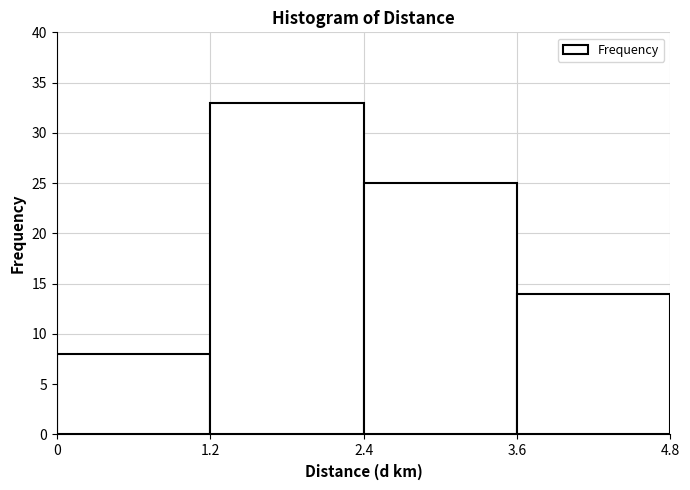

Reading left to right, list every bar in this chart as the range it spans on the x-axis followed by its height. The values are not printed on the chart, so give them approximately, as read against the axis.

0 to 1.2: 8
1.2 to 2.4: 33
2.4 to 3.6: 25
3.6 to 4.8: 14